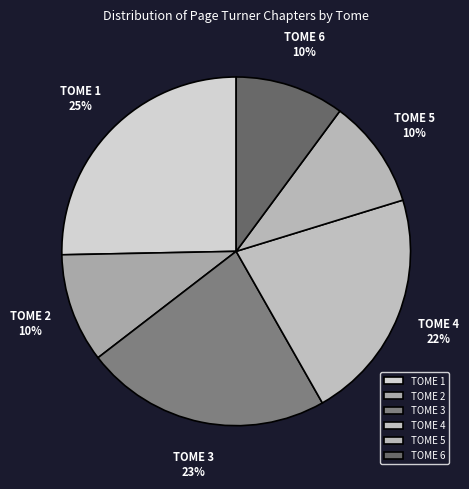

Do TOME 2 and TOME 3 together represent more than half of the pie?

No